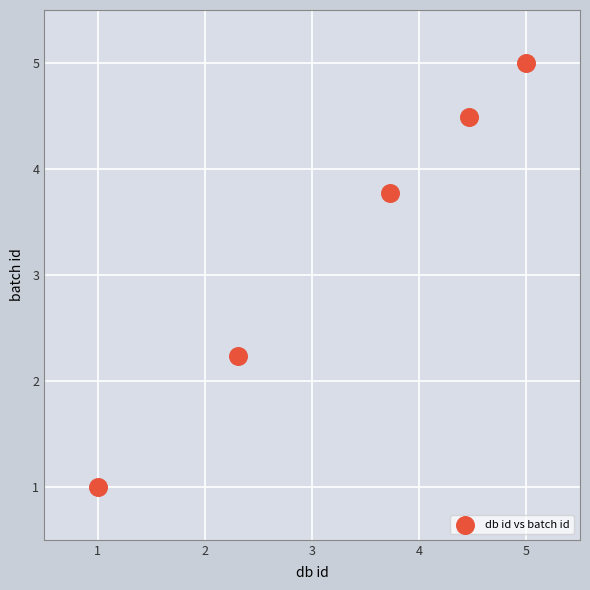

What is the average Y value?

3.3